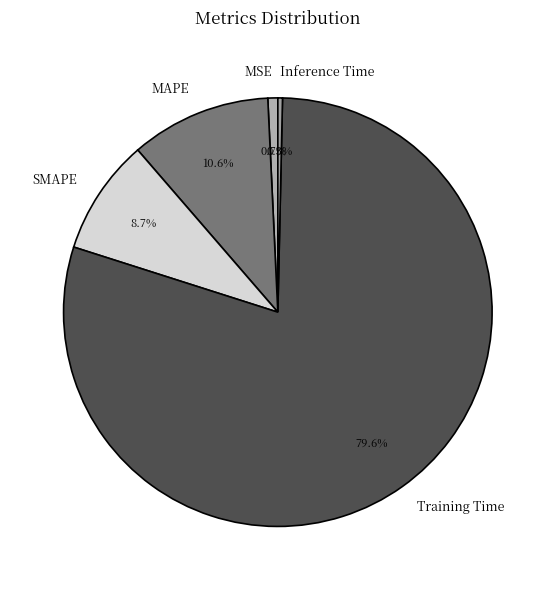

What portion of the pie excludes MAPE?

89.4%